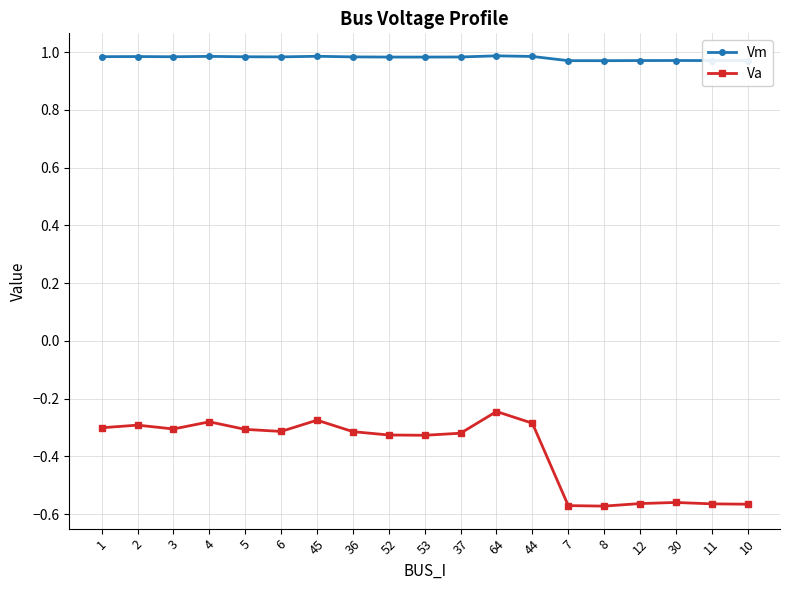

What is the label of the 7th point from the left?

45